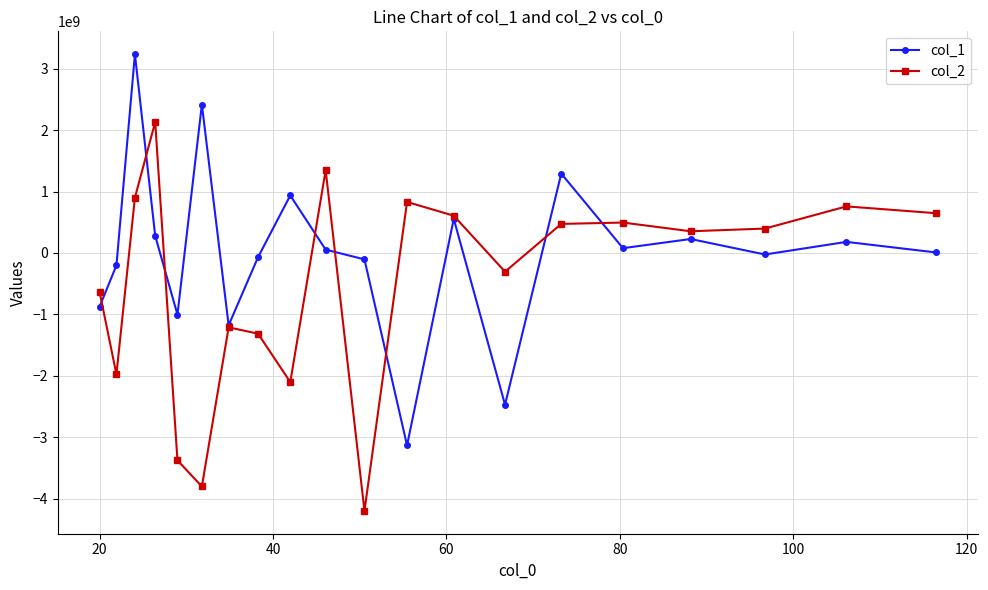

How many data points in col_1 are above 53911604?

10